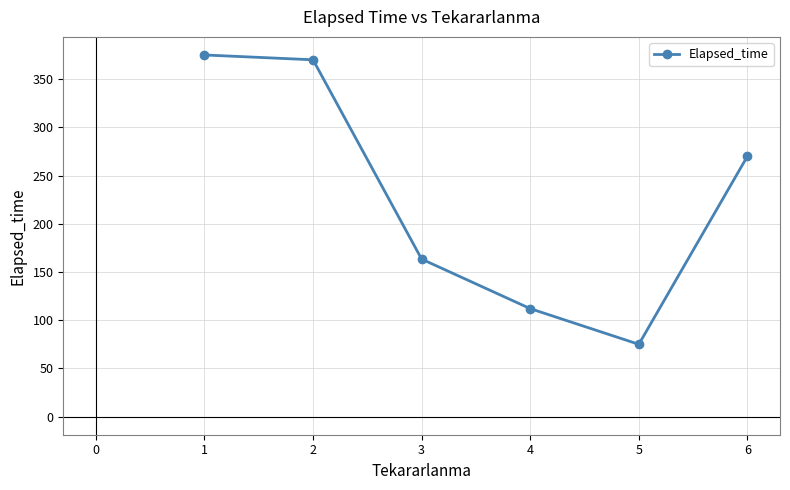

What is the sum of the values at 3 and 4?

275.3